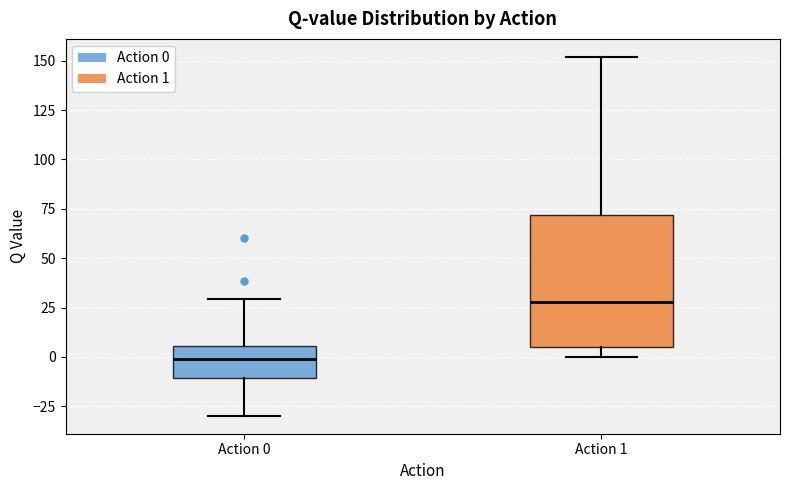

Reading left to right, transcribe this box plot: for each box, give where its median line is, the range the box spans, and where its two whiskers end, as read against the y-axis. The values are not printed on the chart, so give them approximately, as read against the axis.

Action 0: median 0, box -10 to 5, whiskers -30 to 30
Action 1: median 30, box 5 to 70, whiskers 0 to 150